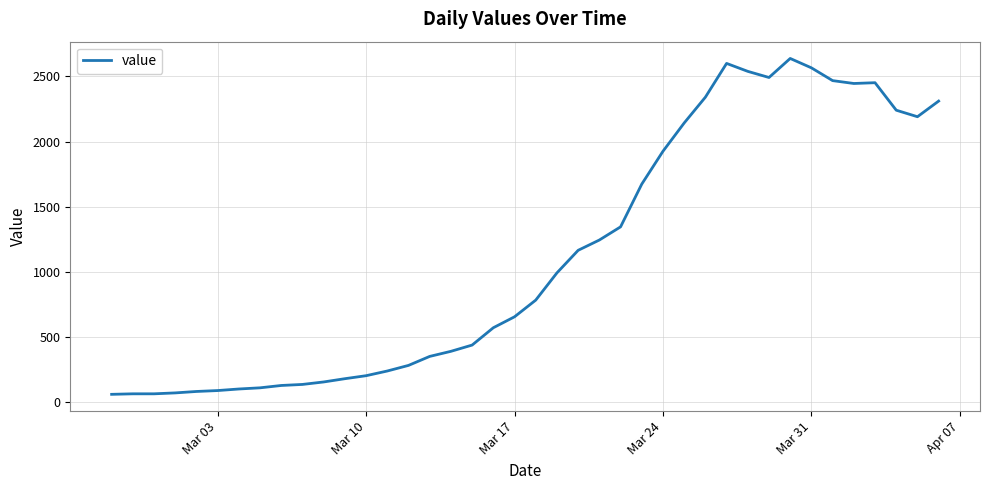

What is the minimum value shown in the chart?

61